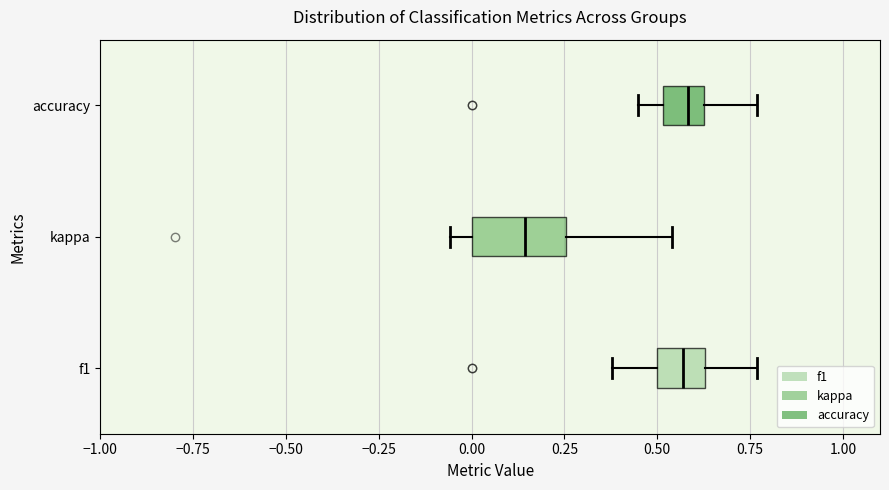

Reading bottom to top, transcribe this box plot: for each box, give where its median line is, the range the box spans, and where its two whiskers end, as read against the x-axis. The values are not printed on the chart, so give them approximately, as read against the axis.

f1: median 0.55, box 0.50 to 0.65, whiskers 0.40 to 0.75
kappa: median 0.15, box 0.00 to 0.25, whiskers -0.05 to 0.55
accuracy: median 0.60, box 0.50 to 0.65, whiskers 0.45 to 0.75